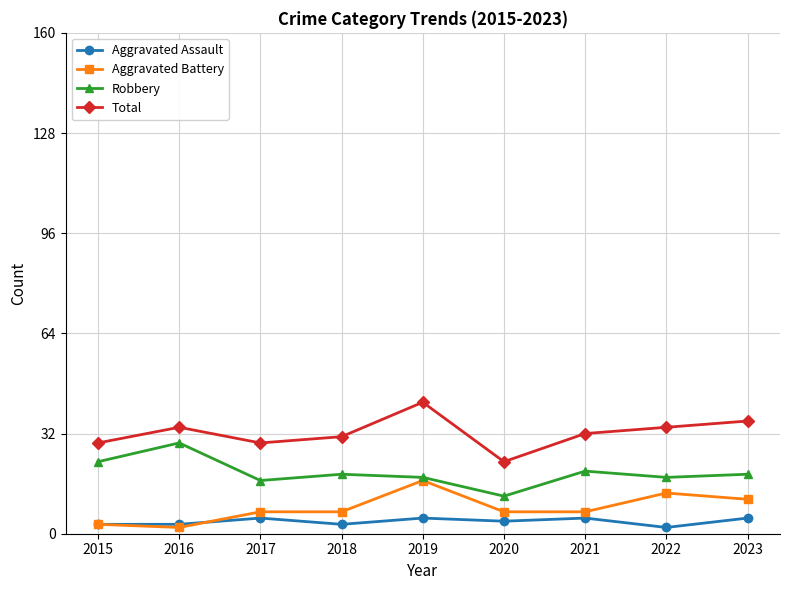

What is the spread (max minus min) of values at 2023?

31